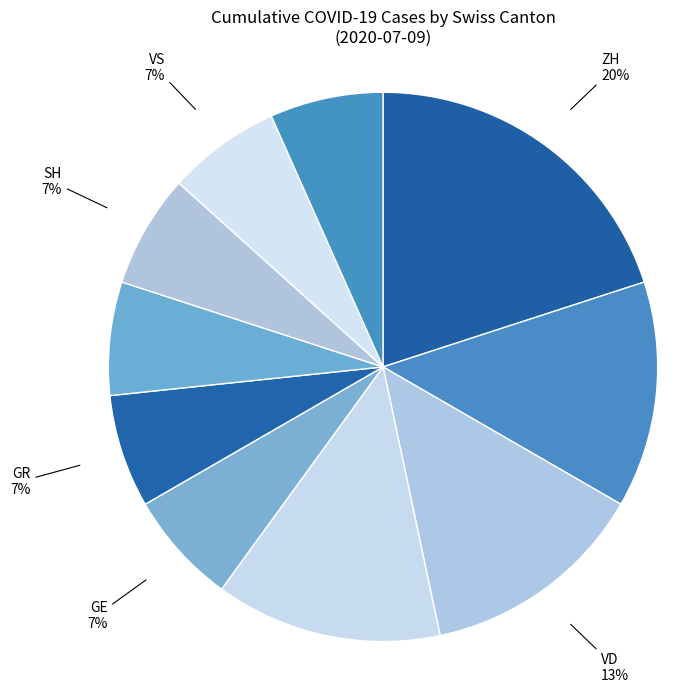

Is it true that SH is 29% of the pie?

False